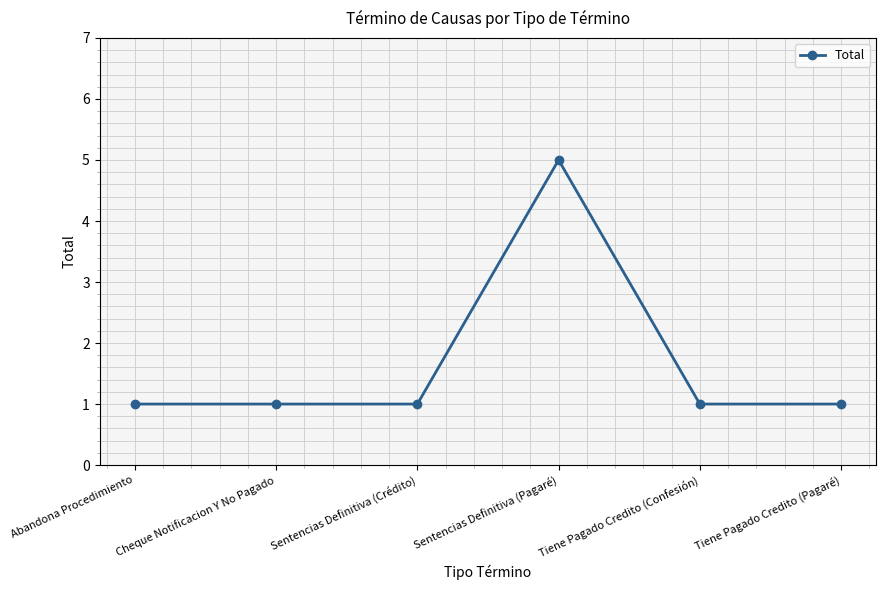

What is the label of the 2nd point from the right?

Tiene Pagado Credito (Confesión)